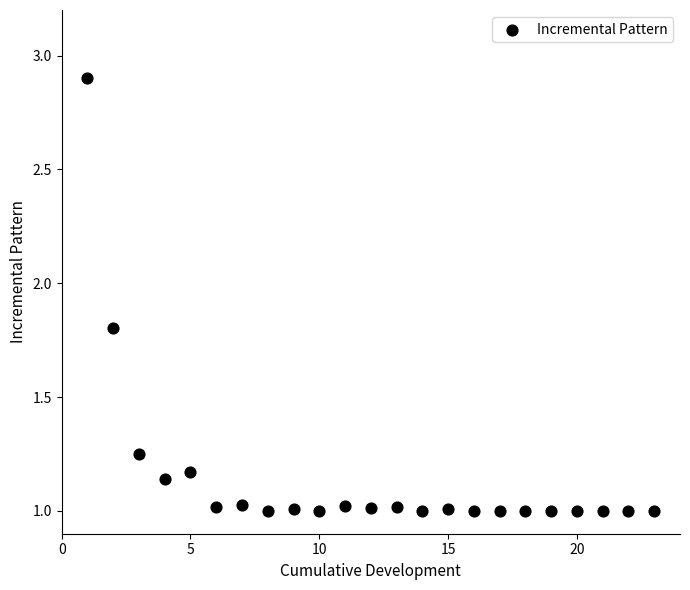

What is the range of X values (max minus min)?

22.0